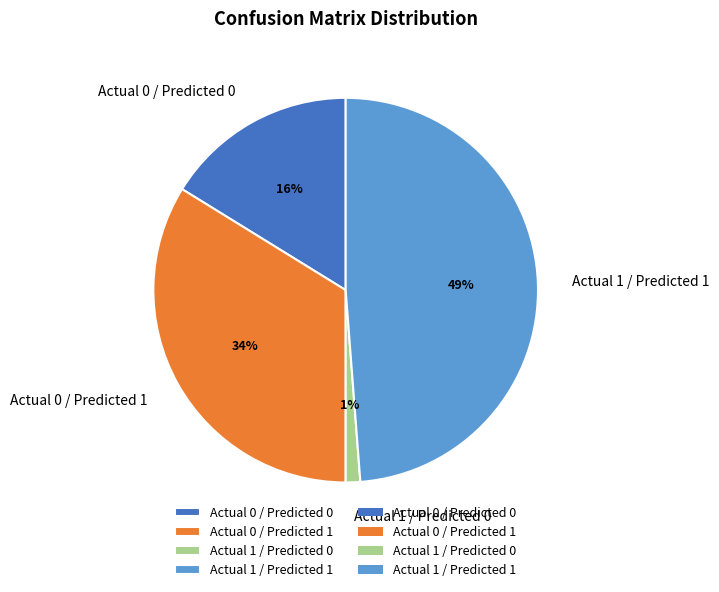

Is Actual 1 / Predicted 0 the majority of the pie?

No